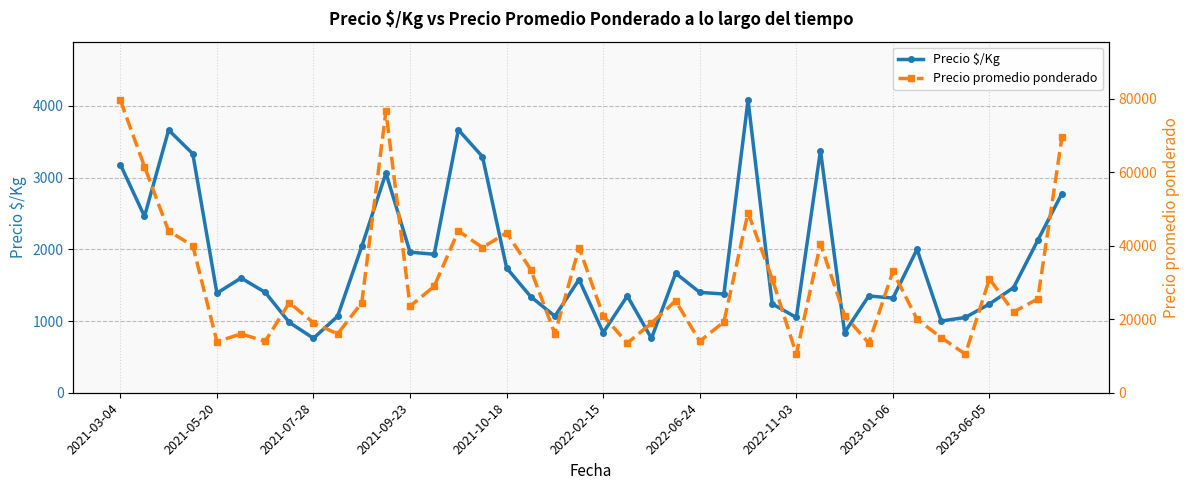

What is the lowest value of the Precio $/Kg series?

758